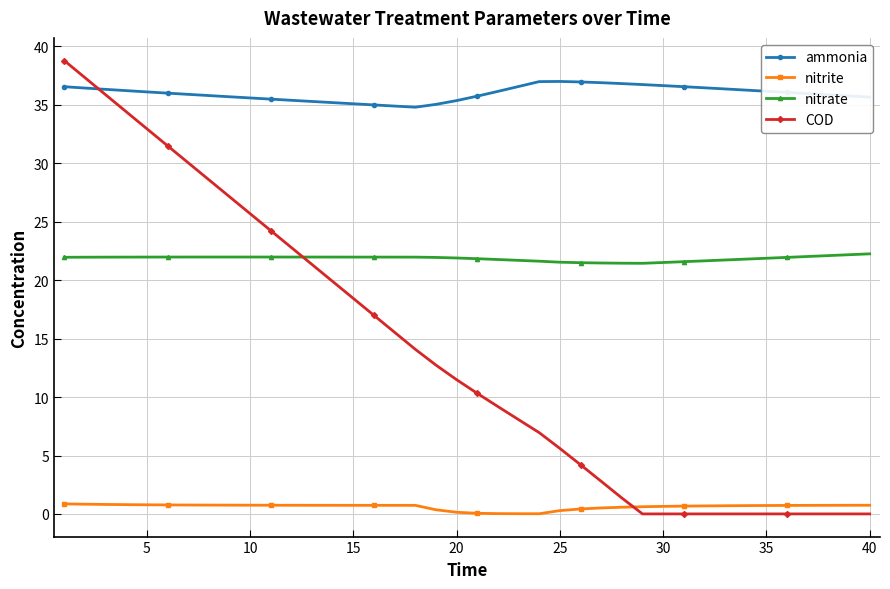

How many times do COD and nitrate cross each other?

1